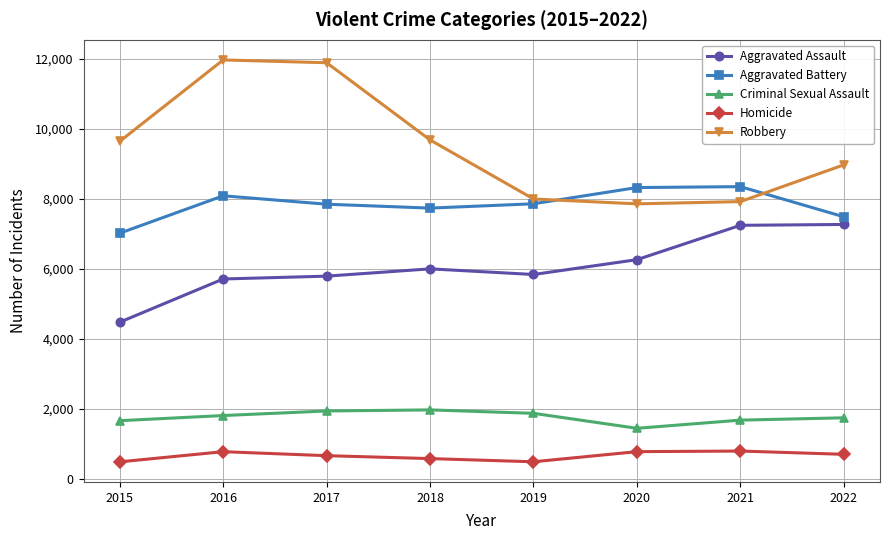

What is the value of the Robbery point at the 3rd from the left?

11880